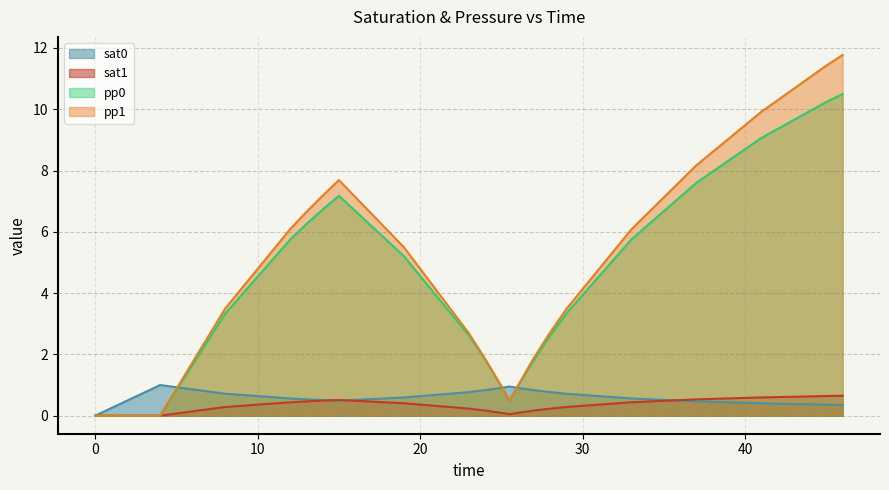

How many times do sat0 and pp1 cross each other?

3